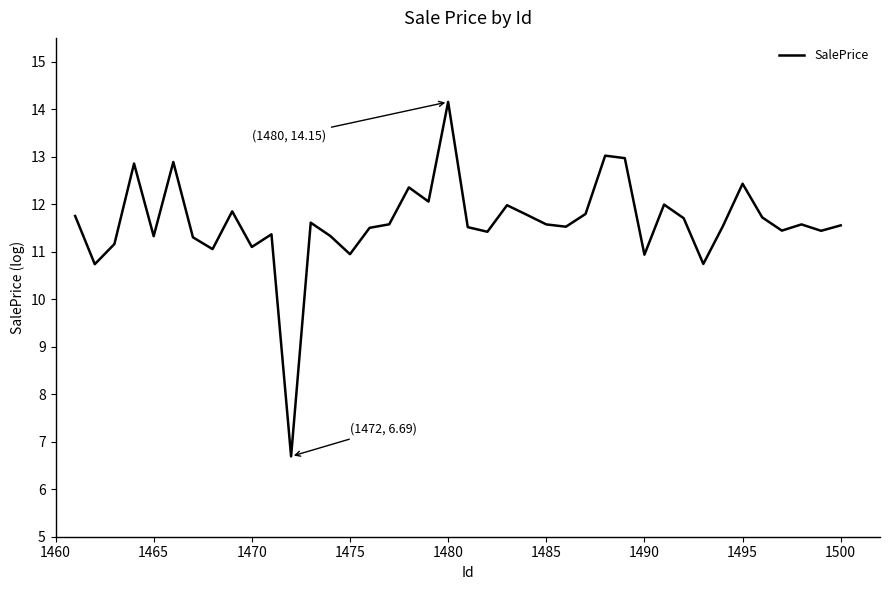

What is the difference between the maximum and minimum values?

7.5